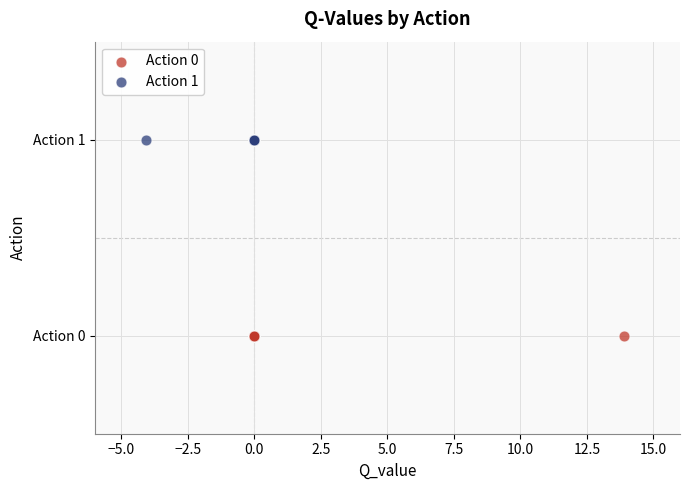

What are all the series names shown in the legend?

Action 0, Action 1